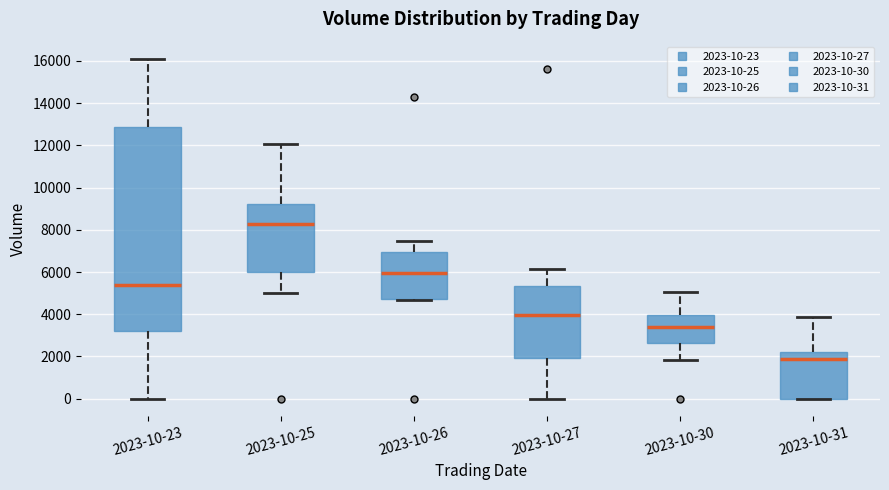

Reading left to right, read every box against the y-axis: the position of its median line, the range the box covers, and the ends of its whiskers. The values are not printed on the chart, so give them approximately, as read against the axis.

2023-10-23: median 5400, box 3200 to 12800, whiskers 0 to 16200
2023-10-25: median 8200, box 6000 to 9200, whiskers 5000 to 12000
2023-10-26: median 6000, box 4800 to 7000, whiskers 4600 to 7400
2023-10-27: median 4000, box 2000 to 5400, whiskers 0 to 6200
2023-10-30: median 3400, box 2600 to 4000, whiskers 1800 to 5000
2023-10-31: median 1800, box 0 to 2200, whiskers 0 to 3800